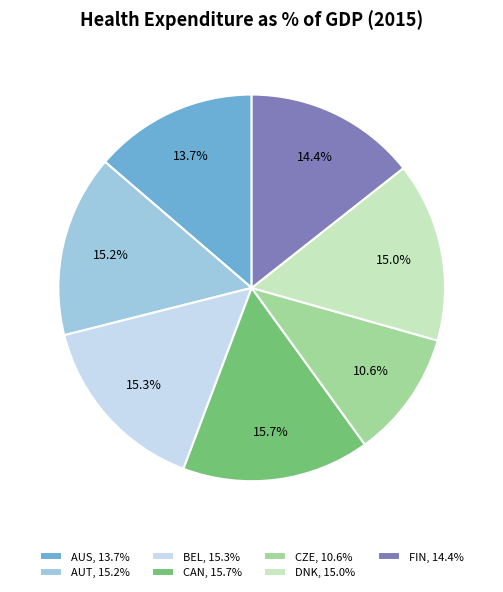

To the nearest percent, what is the combined percentage of BEL and CAN?

31%